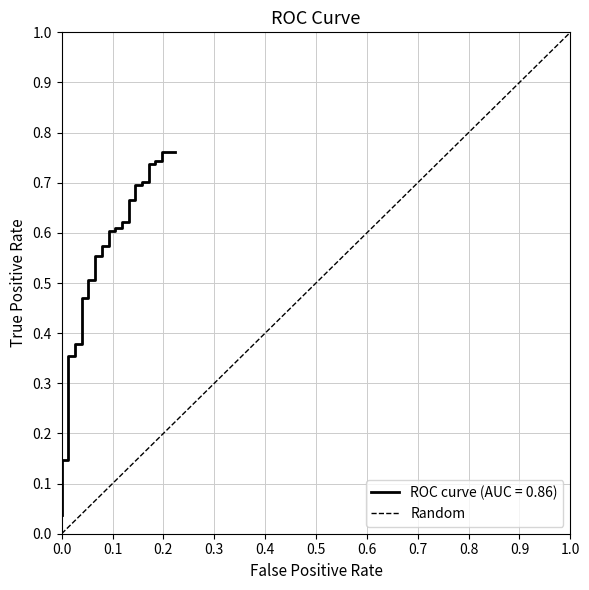

Between 1.0 and 0.0, which is larger?

1.0